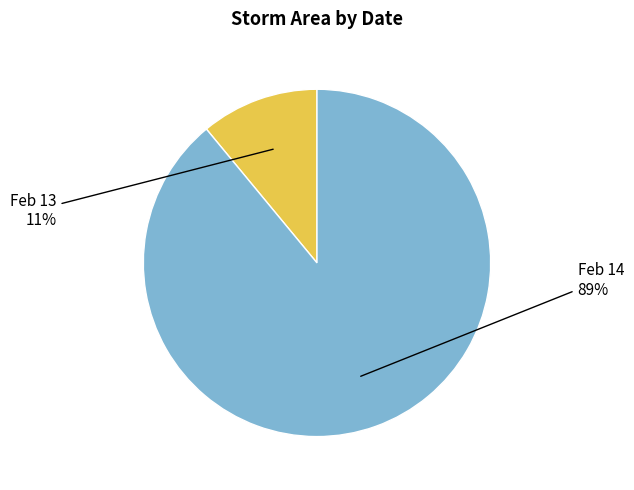

To the nearest percent, what is the difference between the largest and smallest slice percentages?

78%